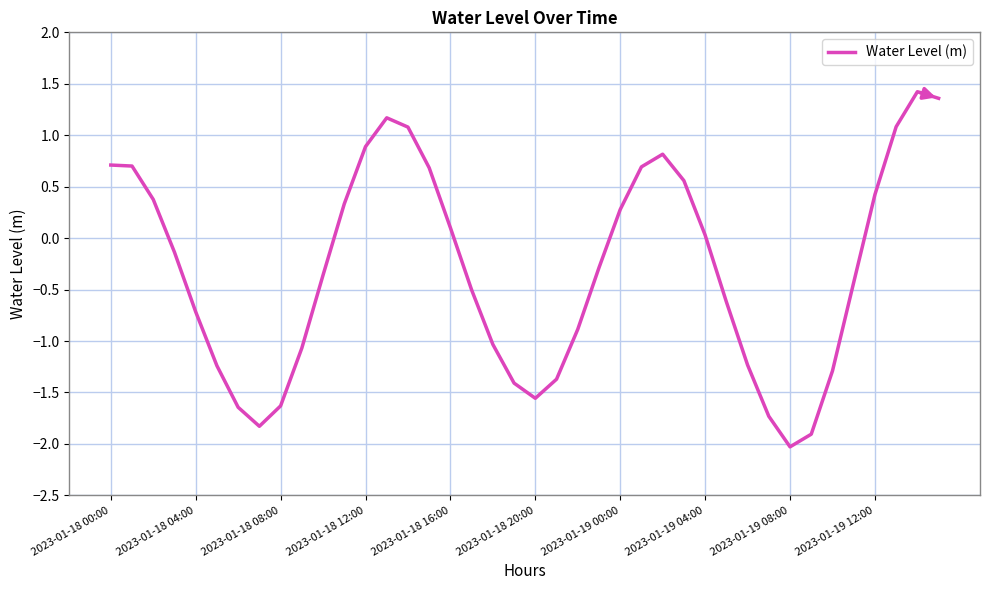

What is the greatest value displayed?

1.4